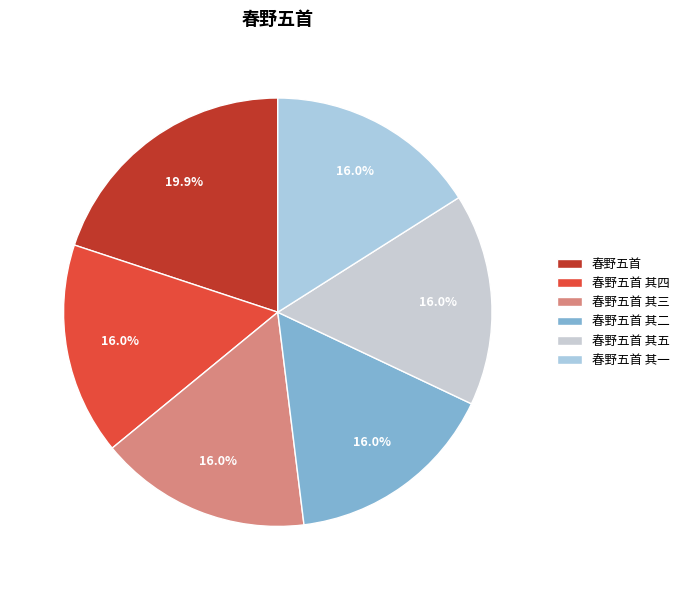

To the nearest percent, what percentage of the pie is 春野五首 其二?

16%